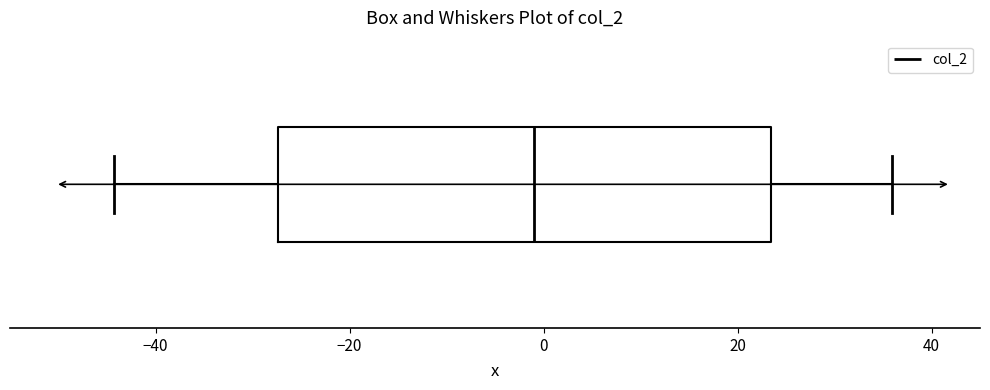

Read this box plot against the x-axis: the position of the median line, the range covered by the box, and the ends of both whiskers. The values are not printed on the chart, so give them approximately, as read against the axis.

median 0, box -28 to 24, whiskers -44 to 36